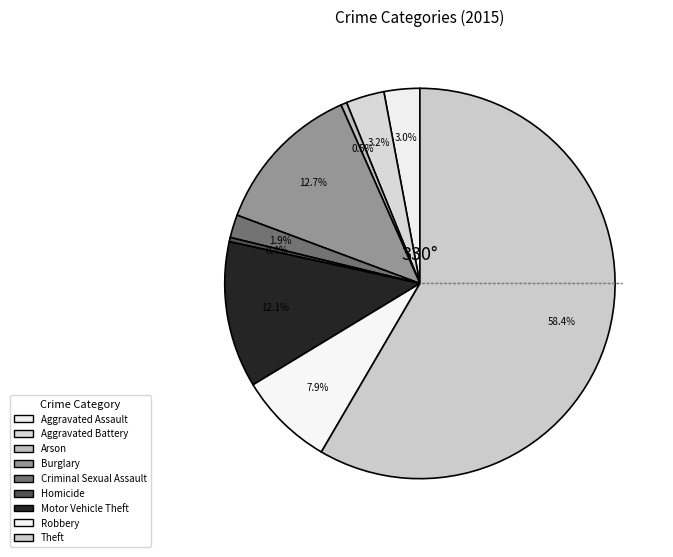

Between Aggravated Battery and Arson, which is larger?

Aggravated Battery